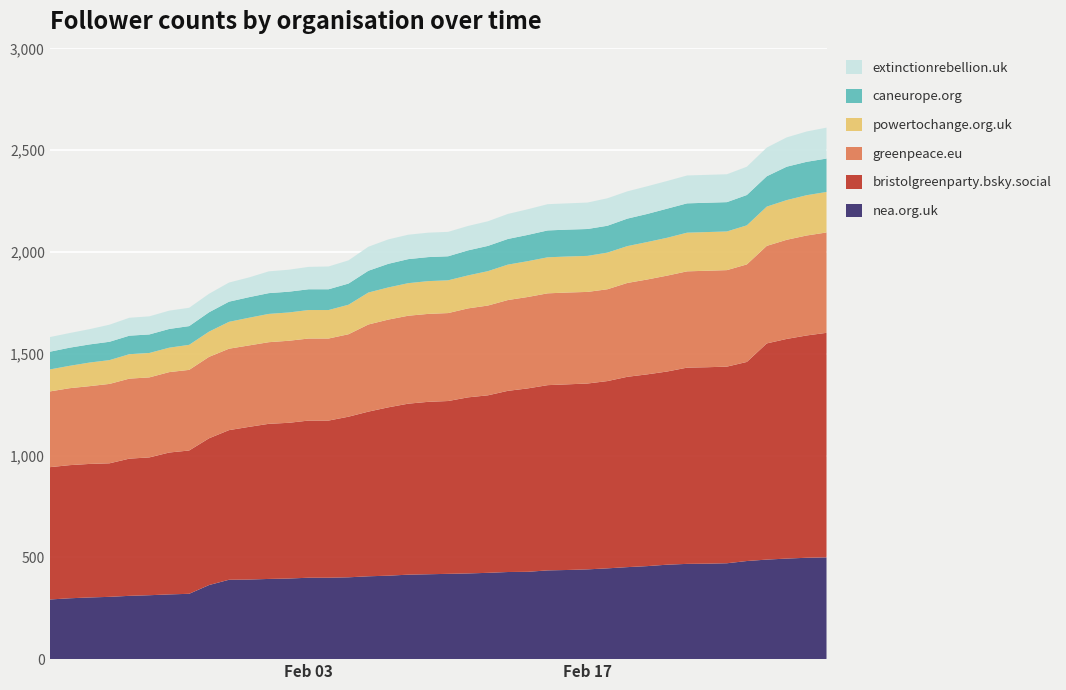

Reading right to left, transcribe all the data shown in this chart.

nea.org.uk: 2025-03-01=500	2025-02-28=498	2025-02-27=494	2025-02-26=489	2025-02-25=482	2025-02-24=471	2025-02-23=469	2025-02-22=468	2025-02-21=464	2025-02-20=457	2025-02-19=452	2025-02-18=446	2025-02-17=441	2025-02-16=438	2025-02-15=436	2025-02-14=429	2025-02-13=428	2025-02-12=424	2025-02-11=421	2025-02-10=419	2025-02-09=417	2025-02-08=415	2025-02-07=410	2025-02-06=407	2025-02-05=402	2025-02-04=400	2025-02-03=400	2025-02-02=396	2025-02-01=394	2025-01-31=391	2025-01-30=390	2025-01-29=364	2025-01-28=321	2025-01-27=318	2025-01-26=314	2025-01-25=311	2025-01-24=306	2025-01-23=303	2025-01-22=299	2025-01-21=293
bristolgreenparty.bsky.social: 2025-03-01=1103	2025-02-28=1092	2025-02-27=1079	2025-02-26=1062	2025-02-25=978	2025-02-24=966	2025-02-23=965	2025-02-22=964	2025-02-21=949	2025-02-20=942	2025-02-19=935	2025-02-18=920	2025-02-17=913	2025-02-16=912	2025-02-15=910	2025-02-14=901	2025-02-13=890	2025-02-12=872	2025-02-11=865	2025-02-10=849	2025-02-09=847	2025-02-08=840	2025-02-07=827	2025-02-06=809	2025-02-05=789	2025-02-04=772	2025-02-03=772	2025-02-02=765	2025-02-01=762	2025-01-31=750	2025-01-30=735	2025-01-29=721	2025-01-28=704	2025-01-27=697	2025-01-26=677	2025-01-25=674	2025-01-24=656	2025-01-23=656	2025-01-22=654	2025-01-21=650
greenpeace.eu: 2025-03-01=493	2025-02-28=491	2025-02-27=487	2025-02-26=479	2025-02-25=479	2025-02-24=474	2025-02-23=474	2025-02-22=473	2025-02-21=471	2025-02-20=466	2025-02-19=461	2025-02-18=451	2025-02-17=450	2025-02-16=451	2025-02-15=451	2025-02-14=449	2025-02-13=446	2025-02-12=441	2025-02-11=437	2025-02-10=432	2025-02-09=432	2025-02-08=432	2025-02-07=431	2025-02-06=428	2025-02-05=405	2025-02-04=403	2025-02-03=403	2025-02-02=403	2025-02-01=401	2025-01-31=400	2025-01-30=400	2025-01-29=400	2025-01-28=396	2025-01-27=395	2025-01-26=393	2025-01-25=393	2025-01-24=390	2025-01-23=382	2025-01-22=378	2025-01-21=372
powertochange.org.uk: 2025-03-01=199	2025-02-28=198	2025-02-27=195	2025-02-26=193	2025-02-25=192	2025-02-24=190	2025-02-23=190	2025-02-22=190	2025-02-21=186	2025-02-20=184	2025-02-19=181	2025-02-18=180	2025-02-17=177	2025-02-16=177	2025-02-15=177	2025-02-14=176	2025-02-13=174	2025-02-12=169	2025-02-11=162	2025-02-10=161	2025-02-09=161	2025-02-08=160	2025-02-07=158	2025-02-06=157	2025-02-05=145	2025-02-04=140	2025-02-03=140	2025-02-02=139	2025-02-01=139	2025-01-31=136	2025-01-30=132	2025-01-29=124	2025-01-28=123	2025-01-27=120	2025-01-26=120	2025-01-25=120	2025-01-24=117	2025-01-23=116	2025-01-22=110	2025-01-21=108
caneurope.org: 2025-03-01=164	2025-02-28=164	2025-02-27=164	2025-02-26=149	2025-02-25=149	2025-02-24=144	2025-02-23=144	2025-02-22=144	2025-02-21=143	2025-02-20=138	2025-02-19=135	2025-02-18=132	2025-02-17=132	2025-02-16=132	2025-02-15=132	2025-02-14=129	2025-02-13=126	2025-02-12=124	2025-02-11=123	2025-02-10=118	2025-02-09=118	2025-02-08=118	2025-02-07=116	2025-02-06=107	2025-02-05=104	2025-02-04=102	2025-02-03=102	2025-02-02=102	2025-02-01=102	2025-01-31=101	2025-01-30=99	2025-01-29=95	2025-01-28=92	2025-01-27=92	2025-01-26=91	2025-01-25=91	2025-01-24=90	2025-01-23=89	2025-01-22=89	2025-01-21=87
extinctionrebellion.uk: 2025-03-01=152	2025-02-28=149	2025-02-27=144	2025-02-26=141	2025-02-25=139	2025-02-24=137	2025-02-23=137	2025-02-22=137	2025-02-21=136	2025-02-20=136	2025-02-19=134	2025-02-18=135	2025-02-17=130	2025-02-16=129	2025-02-15=129	2025-02-14=126	2025-02-13=123	2025-02-12=121	2025-02-11=120	2025-02-10=120	2025-02-09=120	2025-02-08=120	2025-02-07=120	2025-02-06=118	2025-02-05=114	2025-02-04=112	2025-02-03=110	2025-02-02=108	2025-02-01=107	2025-01-31=97	2025-01-30=94	2025-01-29=91	2025-01-28=90	2025-01-27=90	2025-01-26=89	2025-01-25=88	2025-01-24=84	2025-01-23=75	2025-01-22=72	2025-01-21=72